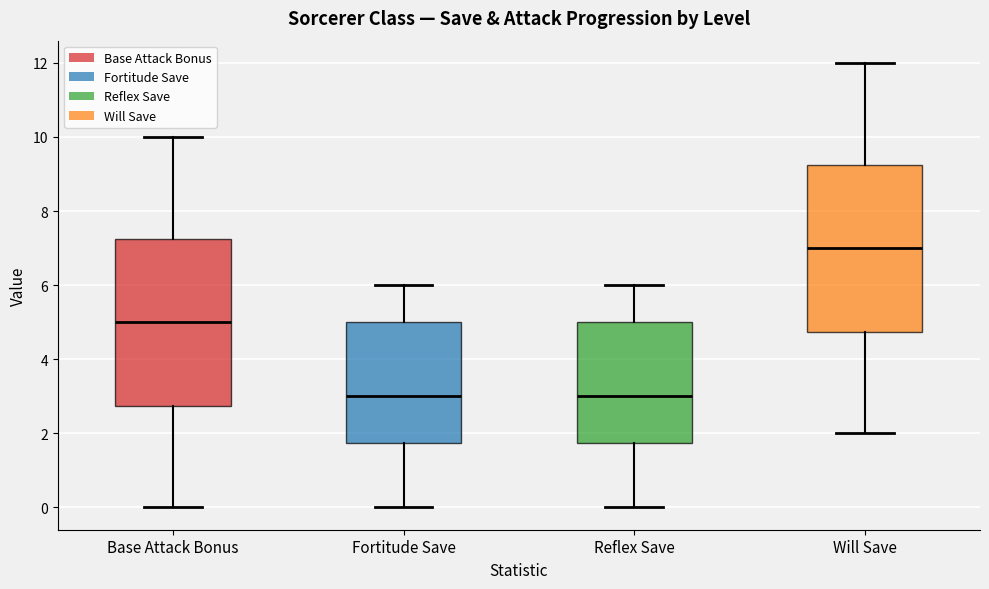

Reading left to right, transcribe this box plot: for each box, give where its median line is, the range the box spans, and where its two whiskers end, as read against the y-axis. The values are not printed on the chart, so give them approximately, as read against the axis.

Base Attack Bonus: median 5.0, box 2.8 to 7.2, whiskers 0.0 to 10.0
Fortitude Save: median 3.0, box 1.8 to 5.0, whiskers 0.0 to 6.0
Reflex Save: median 3.0, box 1.8 to 5.0, whiskers 0.0 to 6.0
Will Save: median 7.0, box 4.8 to 9.2, whiskers 2.0 to 12.0